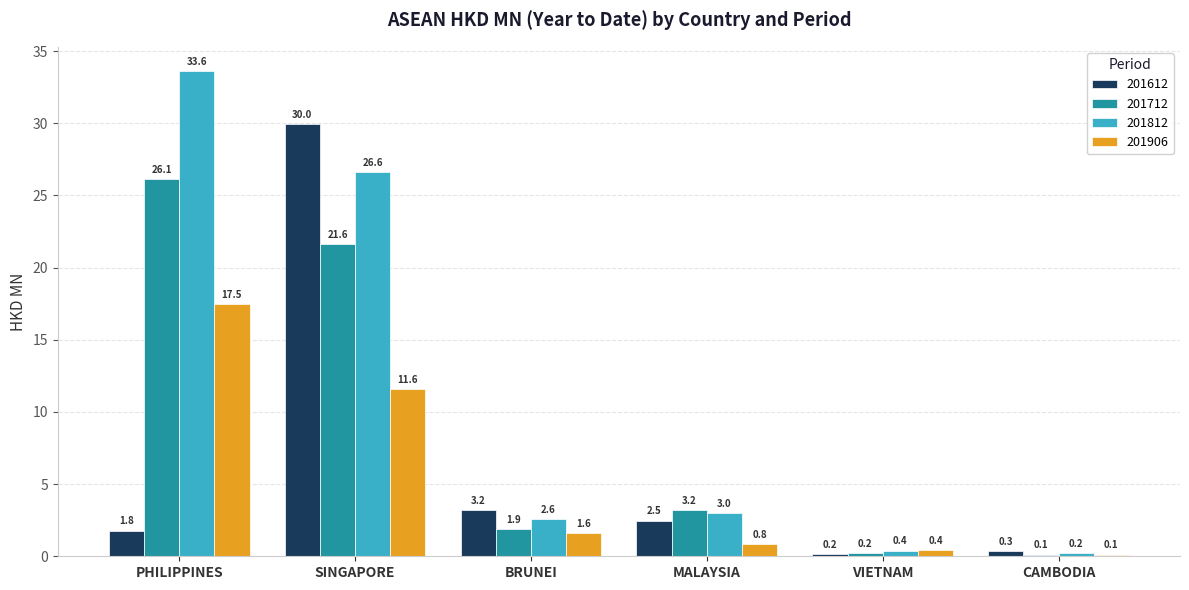

The 201906 series shows 0.4 at VIETNAM. True or false?

True